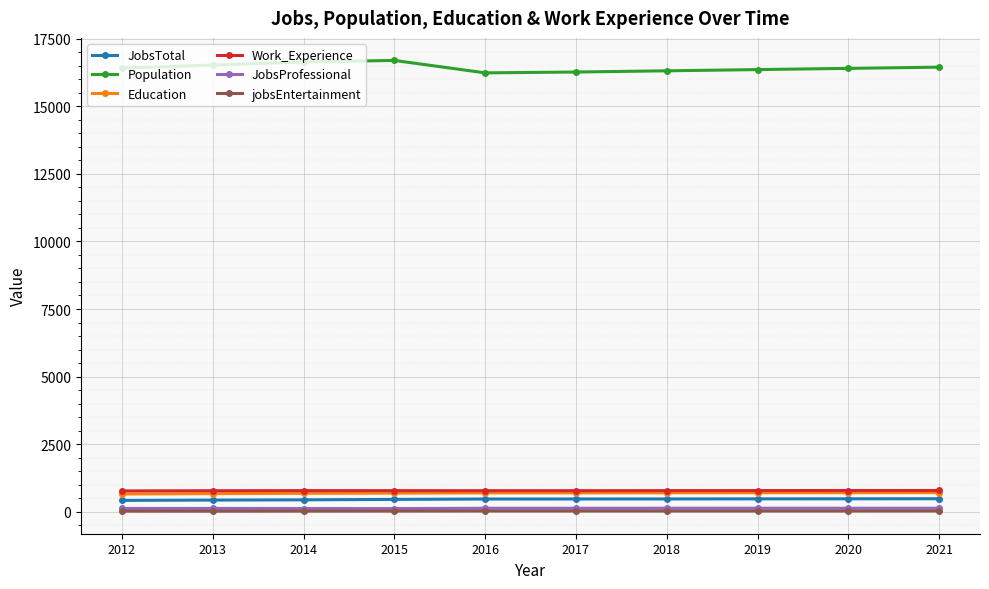

What is the lowest value of the JobsTotal series?

420